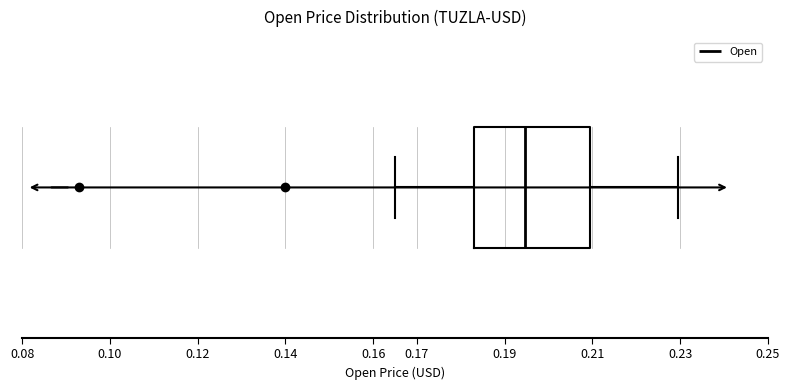

Transcribe this box plot: give where the median line is, the range the box spans, and where the two whiskers end, as read against the x-axis. The values are not printed on the chart, so give them approximately, as read against the axis.

median 0.195, box 0.183 to 0.209, whiskers 0.165 to 0.229